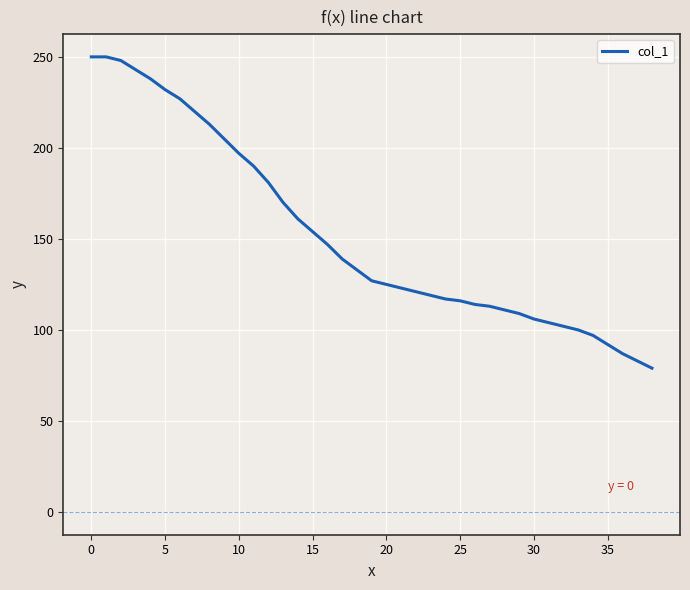

What is the greatest value displayed?

250